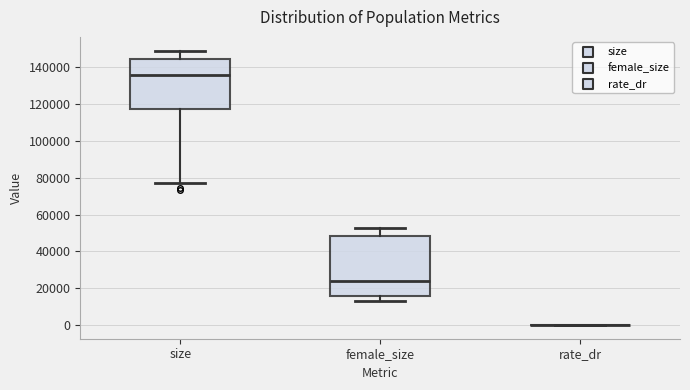

Reading left to right, transcribe this box plot: for each box, give where its median line is, the range the box spans, and where its two whiskers end, as read against the y-axis. The values are not printed on the chart, so give them approximately, as read against the axis.

size: median 136000, box 118000 to 144000, whiskers 76000 to 150000
female_size: median 24000, box 16000 to 48000, whiskers 12000 to 52000
rate_dr: box collapsed to a line at 0, whiskers 0 to 0